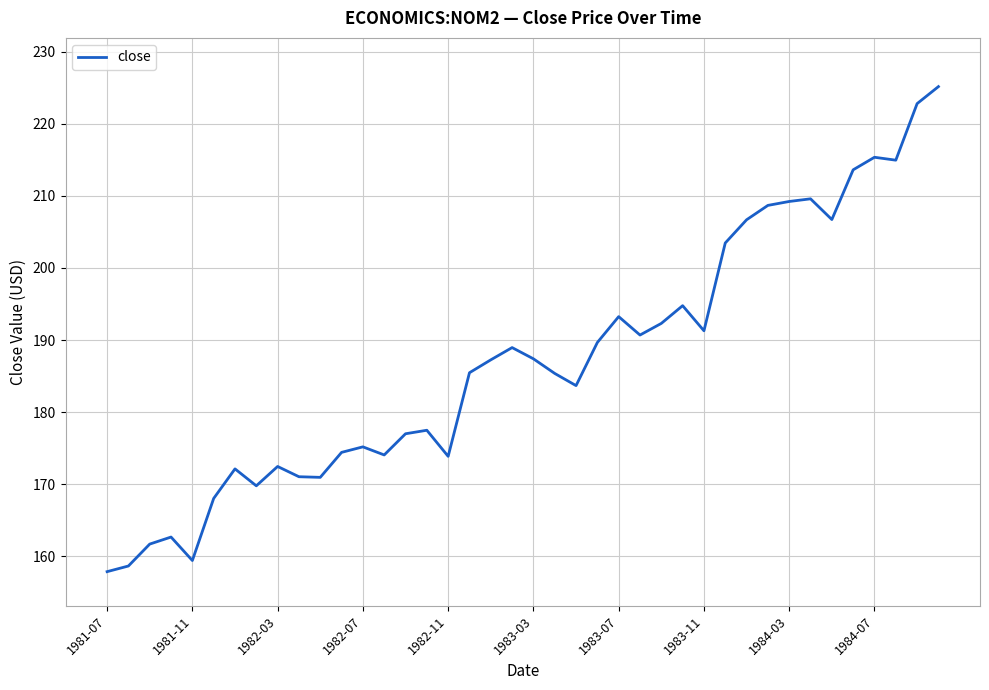

What is the greatest value displayed?

225.1